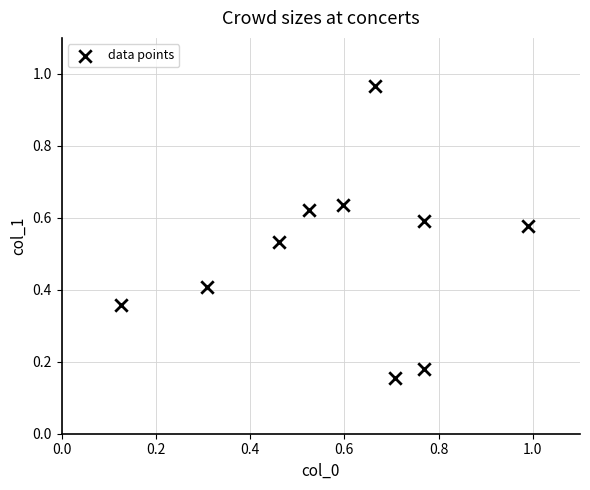

What is the range of Y values (max minus min)?

0.8